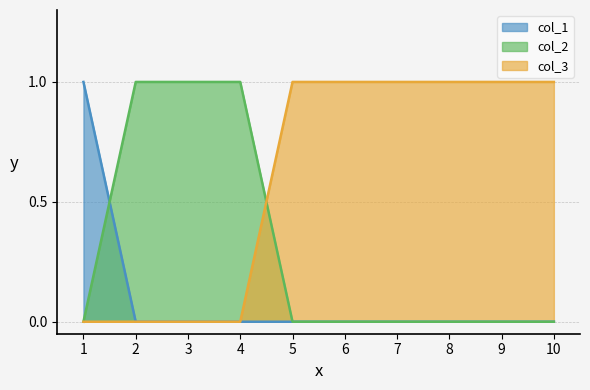

Does the chart have visible grid lines?

Yes